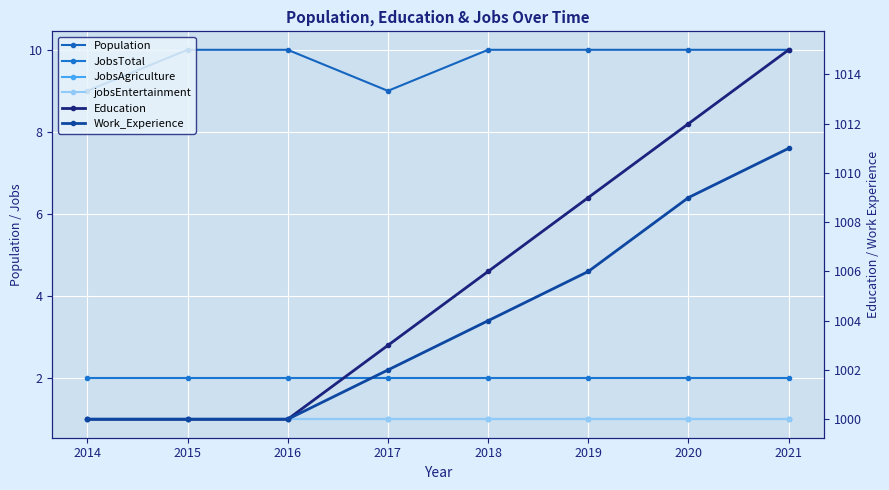

Which series changed the most between 2017 and 2021?

Education